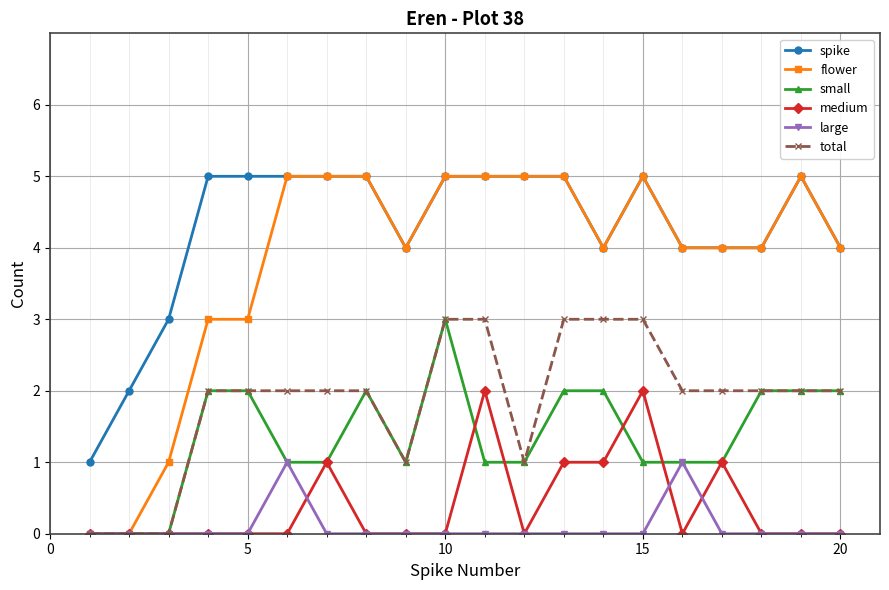

True or false: medium has more than 1 points higher than both neighbors.

True